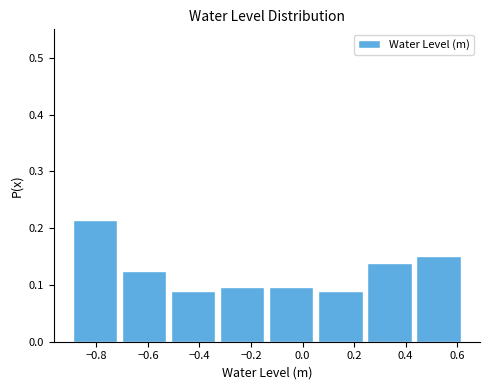

What is the height of the bar covering 0.06 to 0.24 on the x-axis? Neither the bar edges nor the heights are printed on the chart, so give them approximately, as read against the axes.

0.09